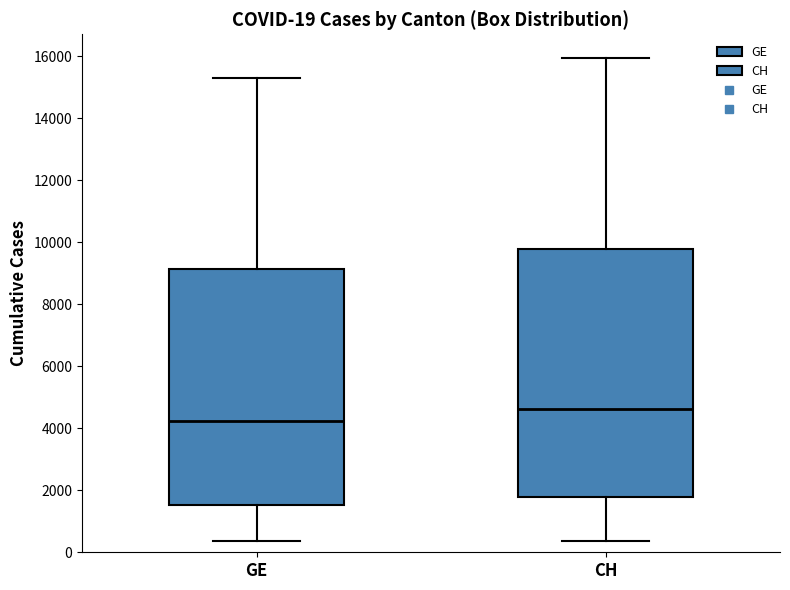

Which box is the tallest, from its lower edge to its upper edge?

CH